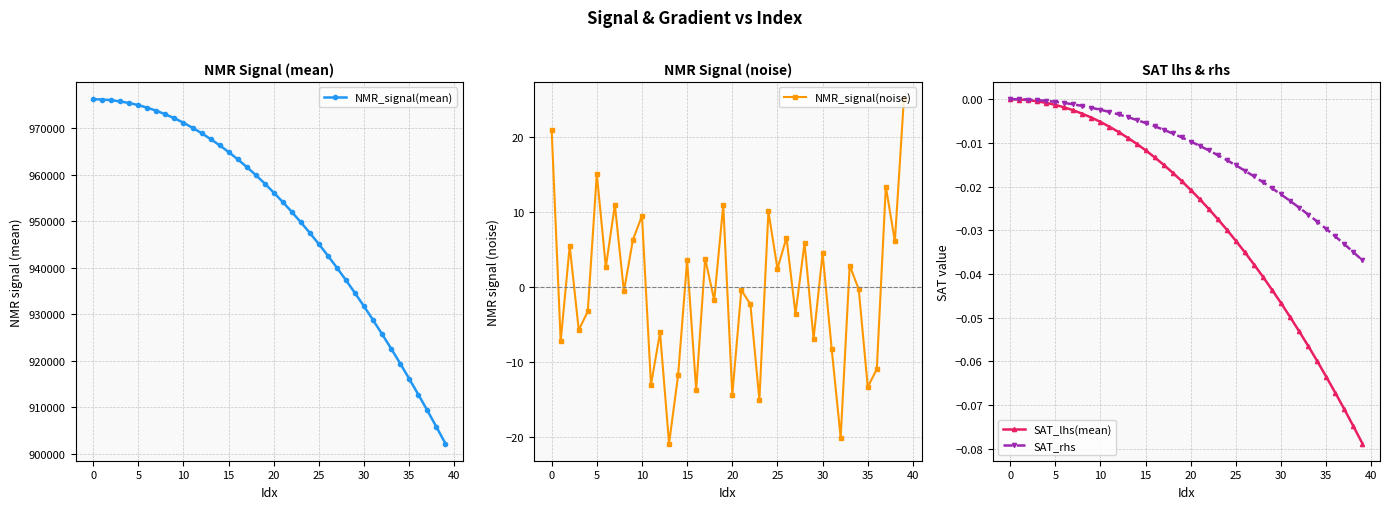

What is the label of the 4th point from the right?

36